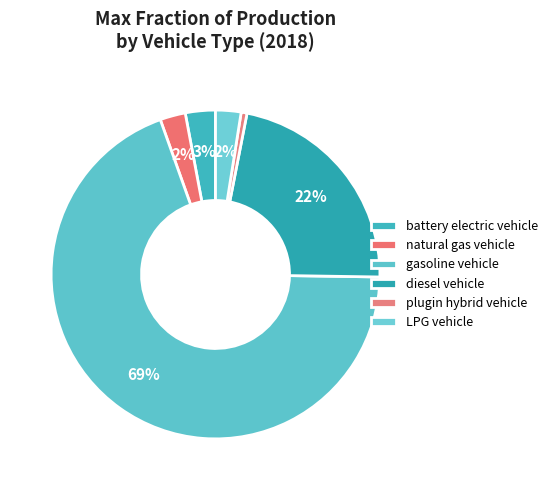

What is the largest slice in the pie chart?

gasoline vehicle